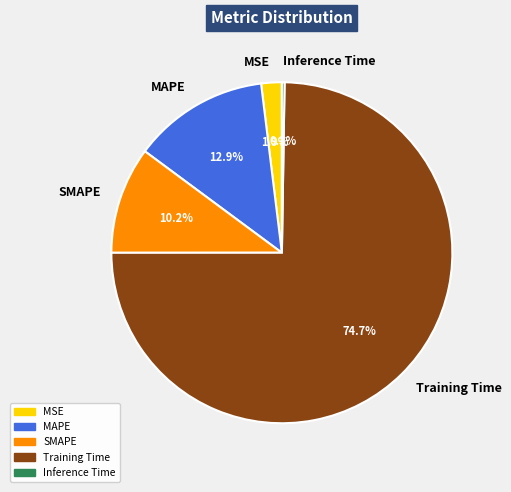

How much of the chart is everything except MSE?

98.1%